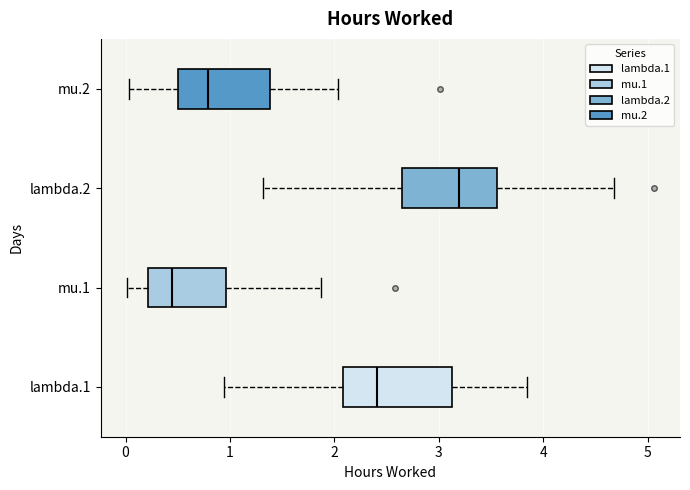

Reading bottom to top, transcribe this box plot: for each box, give where its median line is, the range the box spans, and where its two whiskers end, as read against the x-axis. The values are not printed on the chart, so give them approximately, as read against the axis.

lambda.1: median 2.4, box 2.1 to 3.1, whiskers 0.9 to 3.8
mu.1: median 0.4, box 0.2 to 1.0, whiskers 0.0 to 1.9
lambda.2: median 3.2, box 2.6 to 3.6, whiskers 1.3 to 4.7
mu.2: median 0.8, box 0.5 to 1.4, whiskers 0.0 to 2.0